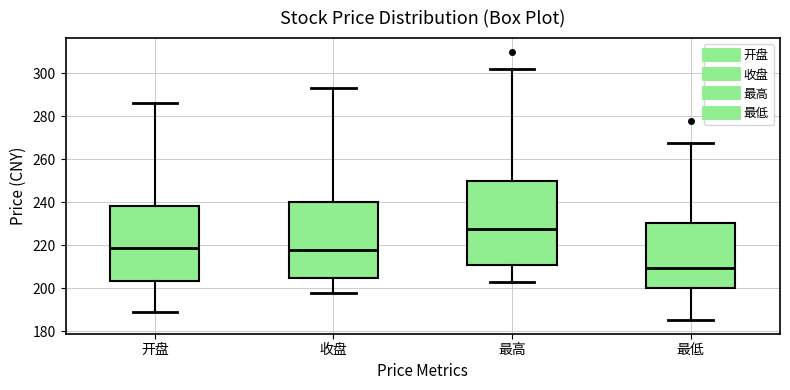

Reading left to right, transcribe this box plot: for each box, give where its median line is, the range the box spans, and where its two whiskers end, as read against the y-axis. The values are not printed on the chart, so give them approximately, as read against the axis.

开盘: median 218, box 204 to 238, whiskers 188 to 286
收盘: median 218, box 204 to 240, whiskers 198 to 294
最高: median 228, box 210 to 250, whiskers 204 to 302
最低: median 210, box 200 to 230, whiskers 186 to 268